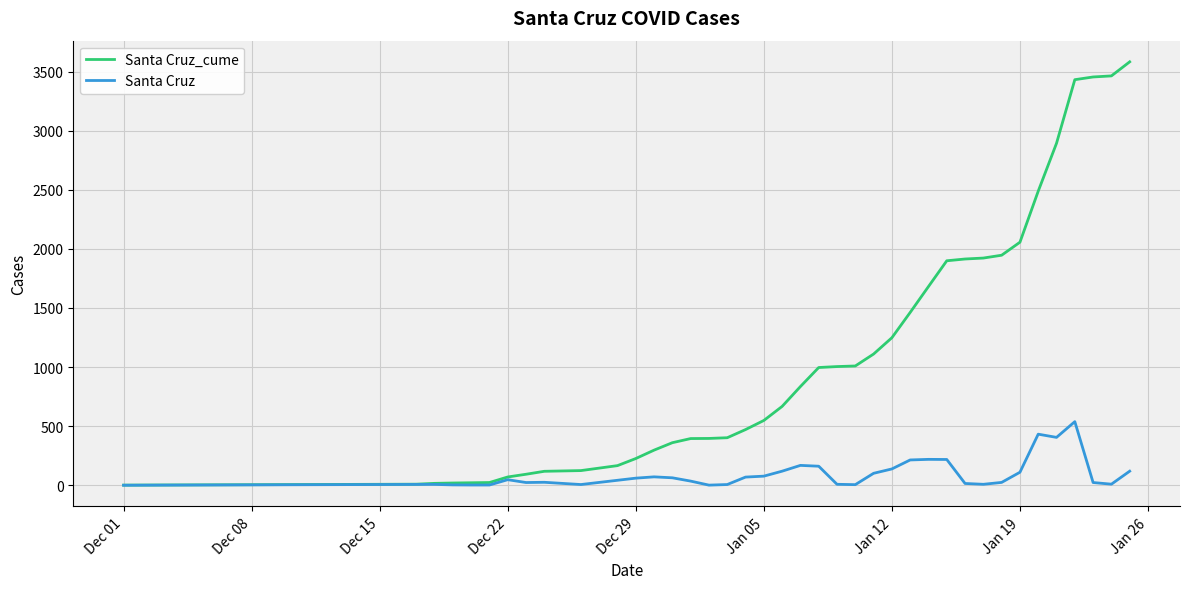

Which series has the largest range (max minus min)?

Santa Cruz_cume